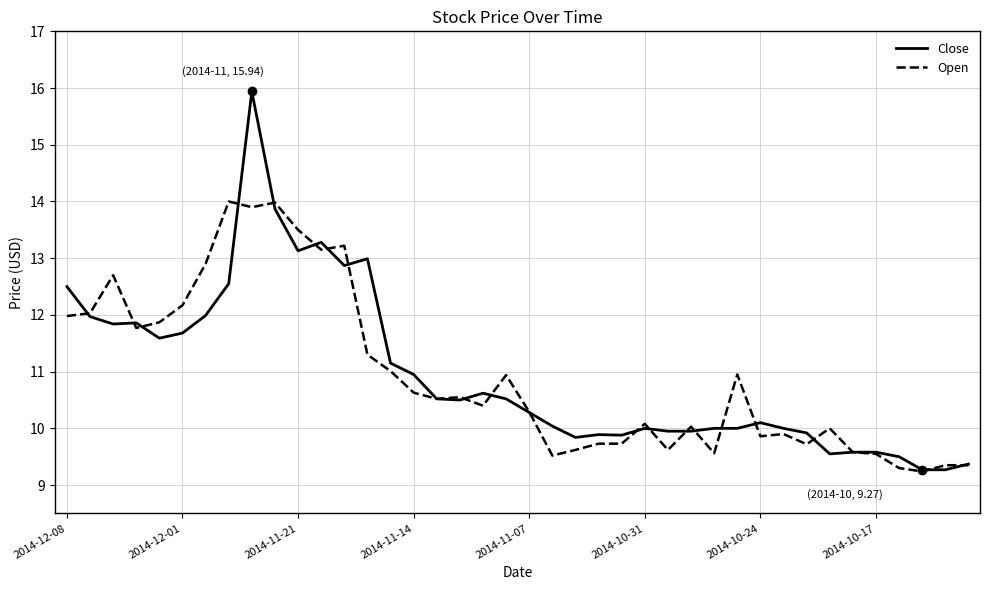

Rank the series by their maximum value, from highest to lowest.

Close, Open